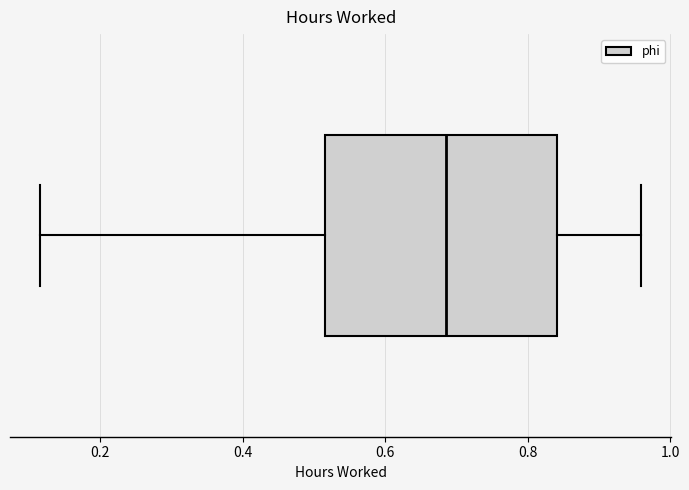

Read this box plot against the x-axis: the position of the median line, the range covered by the box, and the ends of both whiskers. The values are not printed on the chart, so give them approximately, as read against the axis.

median 0.68, box 0.52 to 0.84, whiskers 0.12 to 0.96